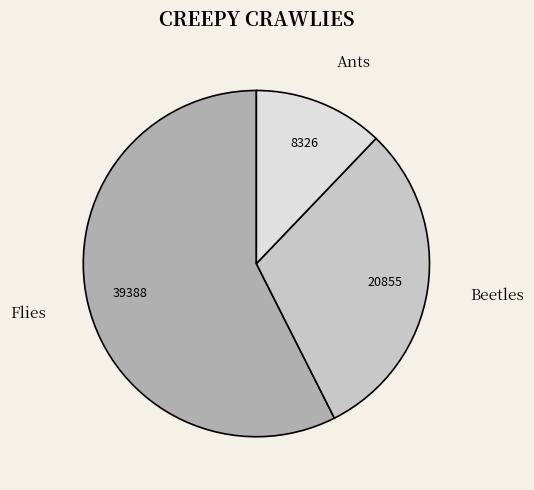

Which category accounts for the majority?

Flies